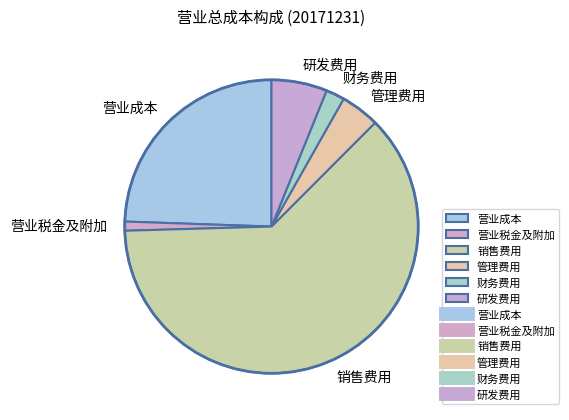

Combined, do 管理费用 and 研发费用 account for over 50%?

No